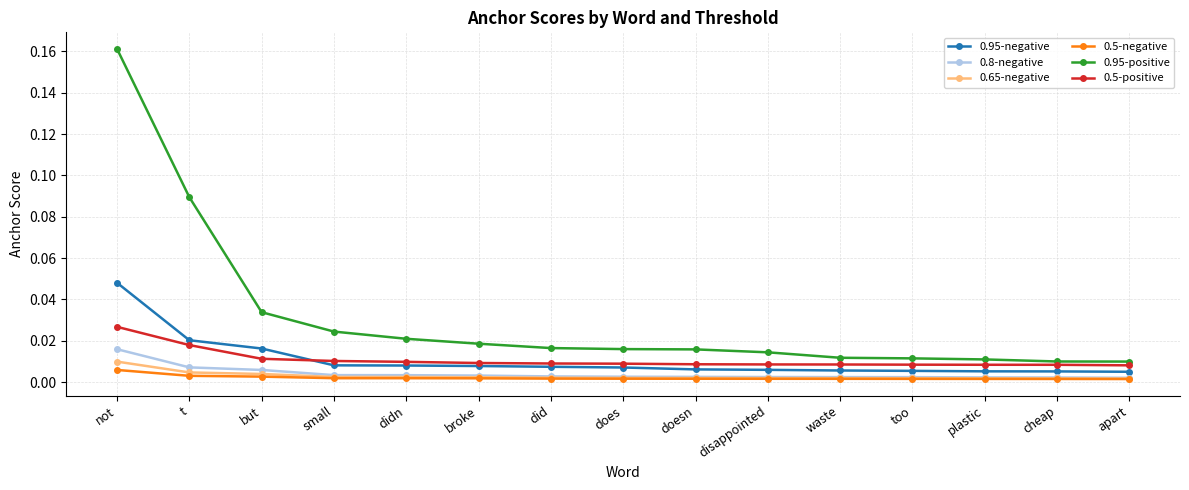

What are all the series names shown in the legend?

0.95-negative, 0.8-negative, 0.65-negative, 0.5-negative, 0.95-positive, 0.5-positive